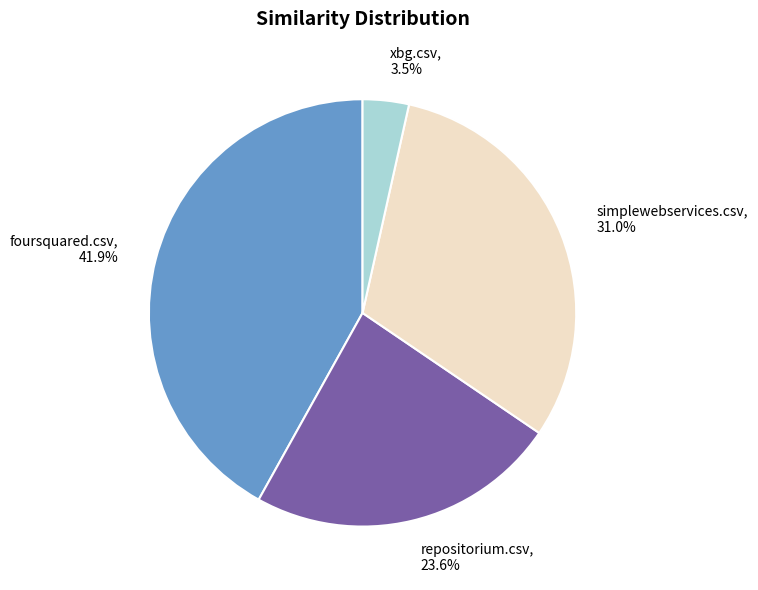

Is it true that repositorium.csv is 24% of the pie?

True